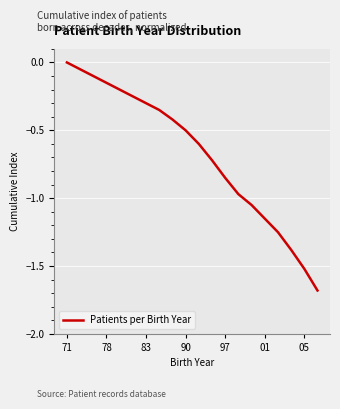

What is the minimum value shown in the chart?

-1.7